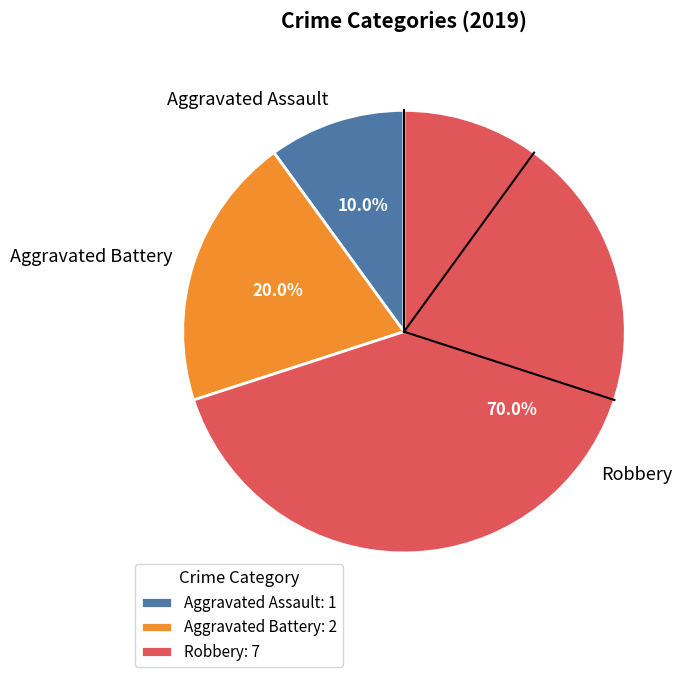

To the nearest percent, what is the combined percentage of Aggravated Assault and Robbery?

80%